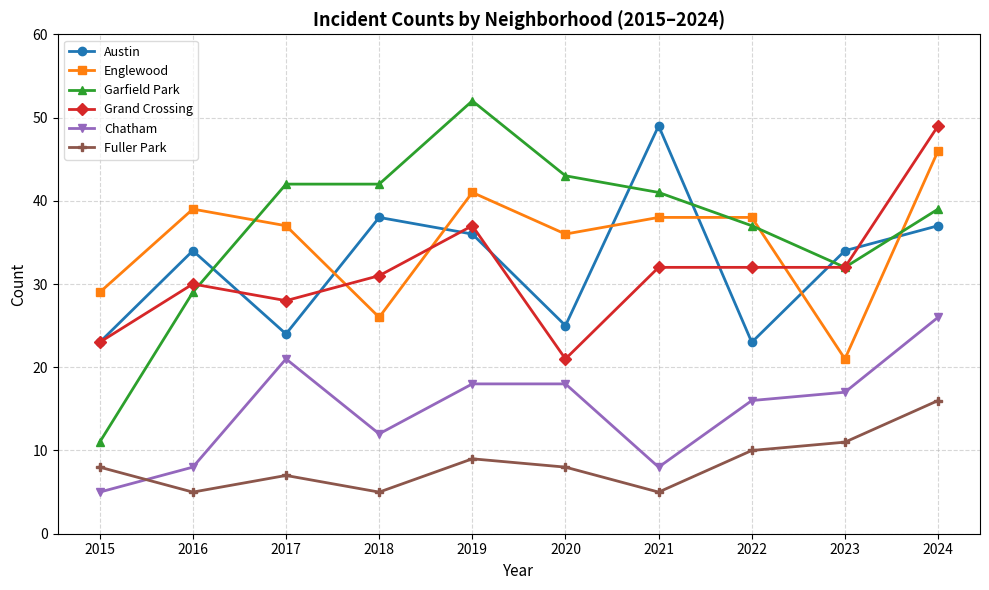

What is the smallest value displayed?

5